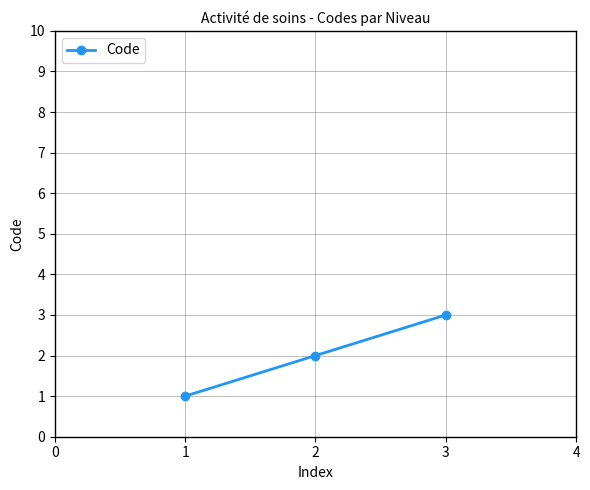

Reading right to left, what are all the values shown in this chart?

3	2	1